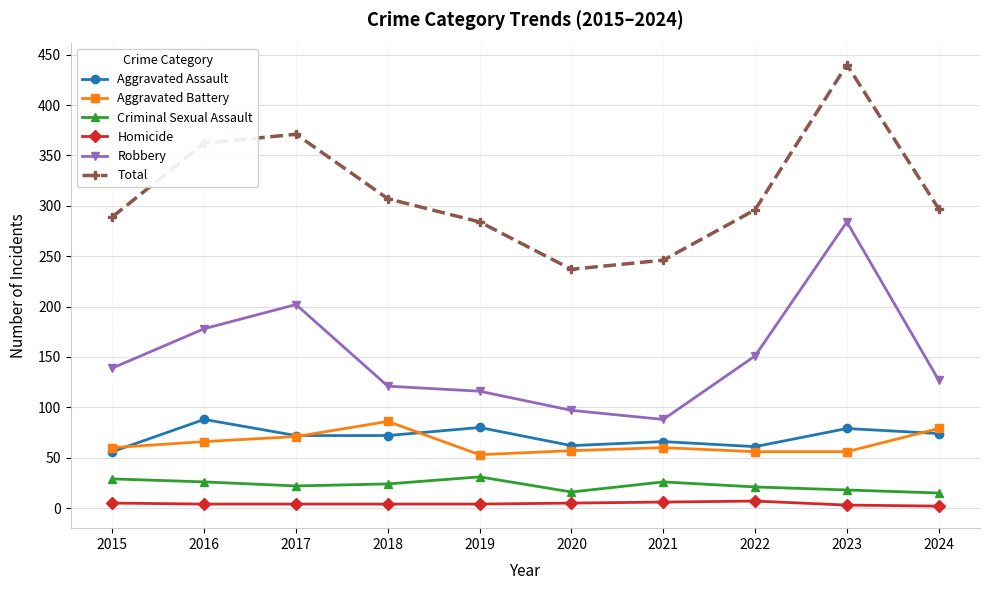

What is the difference between the Aggravated Battery values at 2016 and 2015?

6